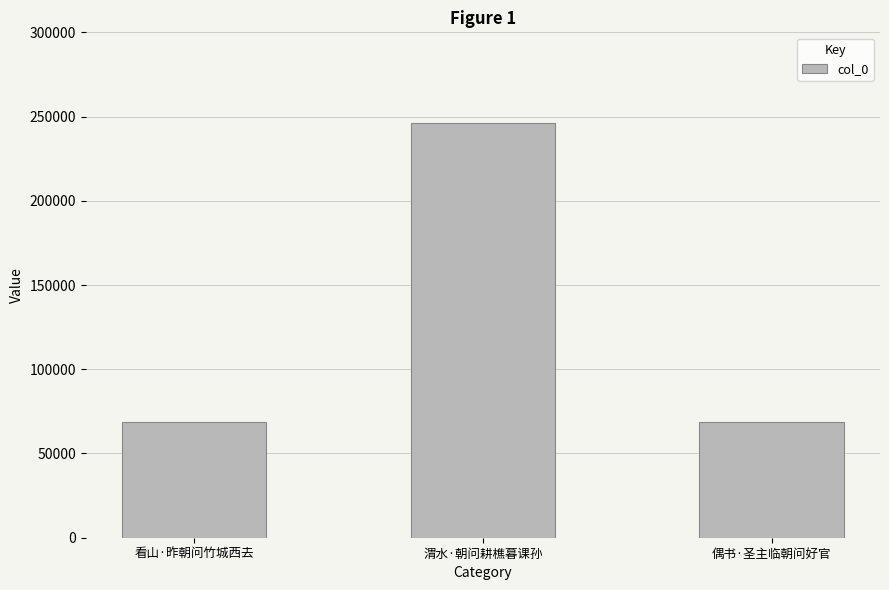

Read the value at 偶书·圣主临朝问好官, to the nearest 10.

68660